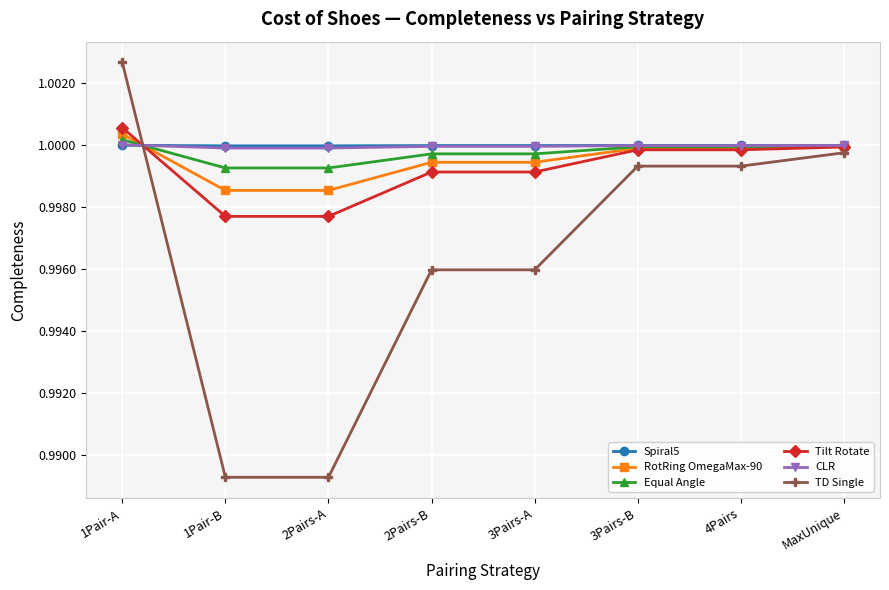

Which series changed the most between 1Pair-B and 2Pairs-B?

TD Single